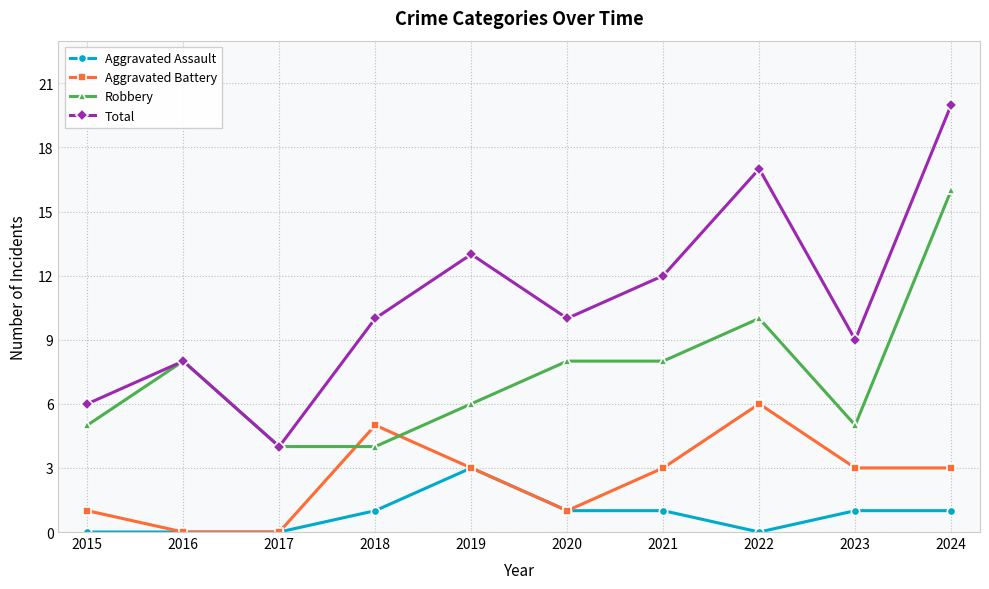

How many series are shown in this chart?

4